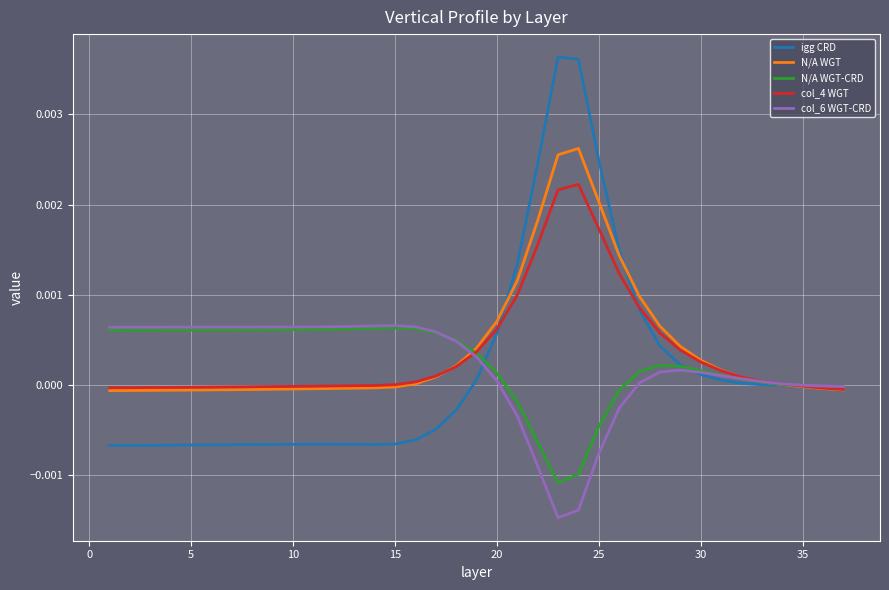

Does the chart have visible grid lines?

Yes